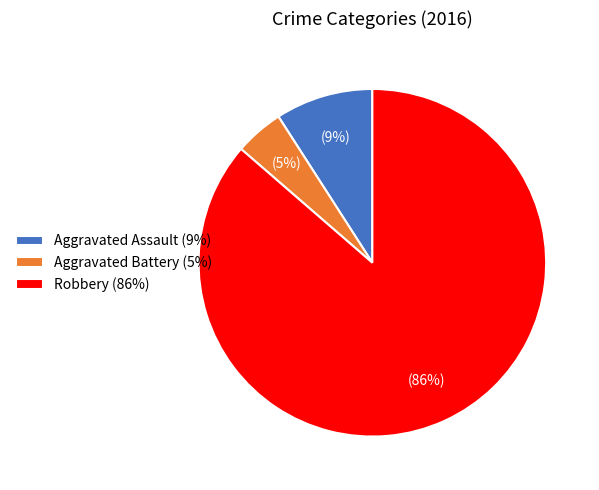

Is there any slice that represents more than half of the pie?

Yes